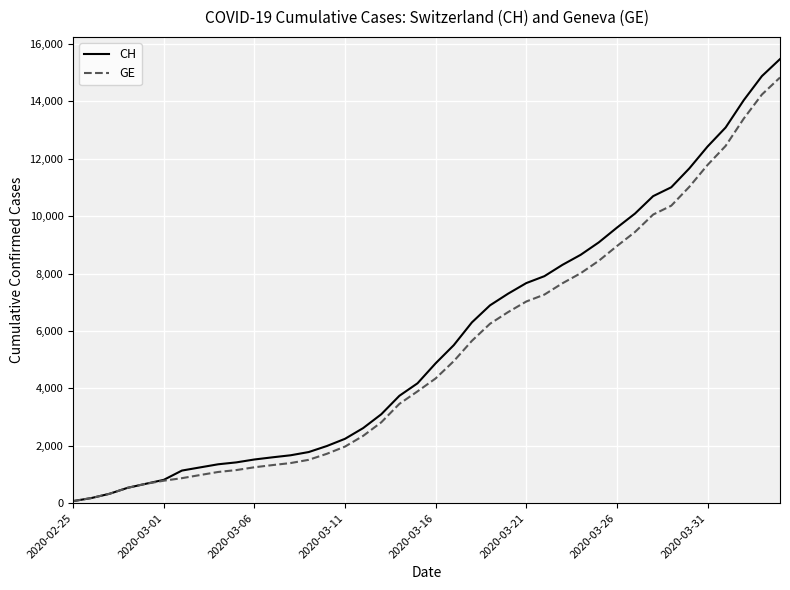

Which series has the widest spread of values?

CH